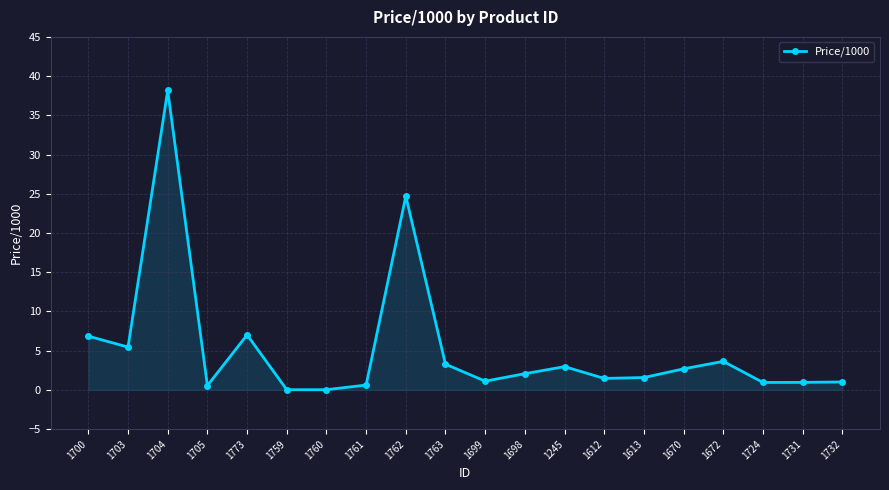

Count the number of values greater than 2.

10